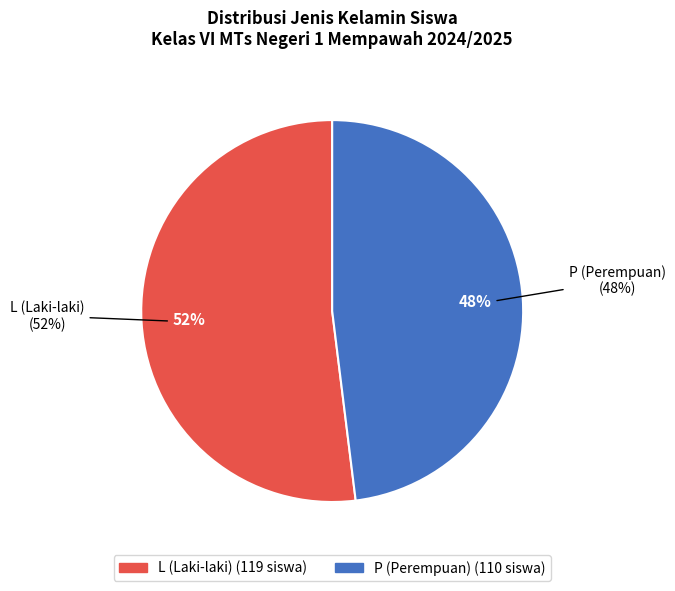

Which slice is the smallest?

P